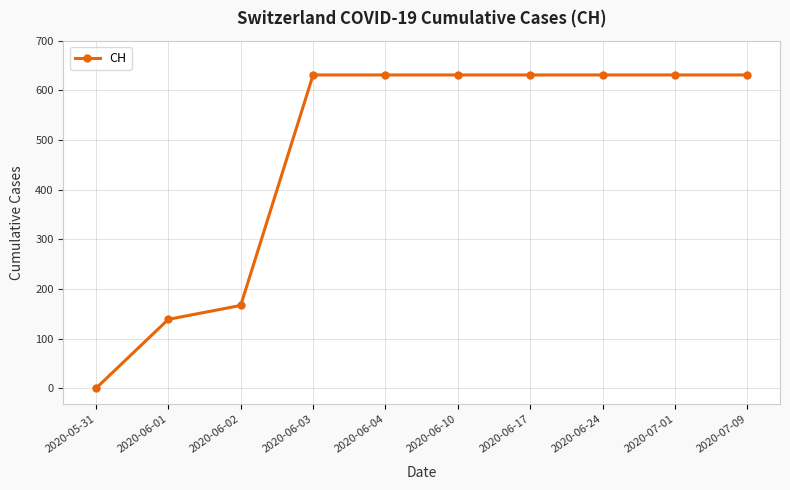

What position from the left is 2020-06-03?

4